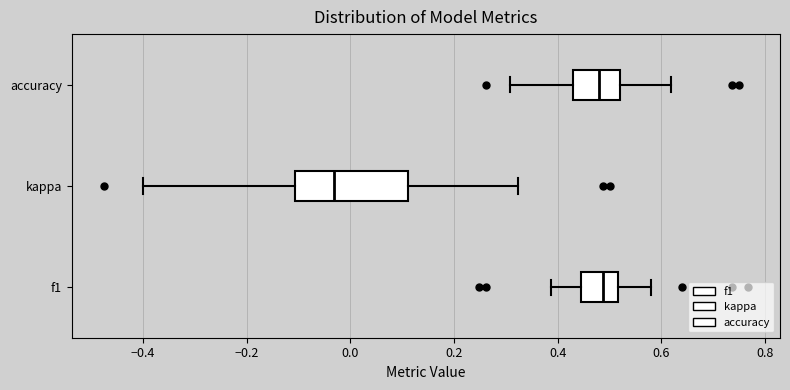

Comparing the boxes themselves (not the whiskers), which one is the widest?

kappa